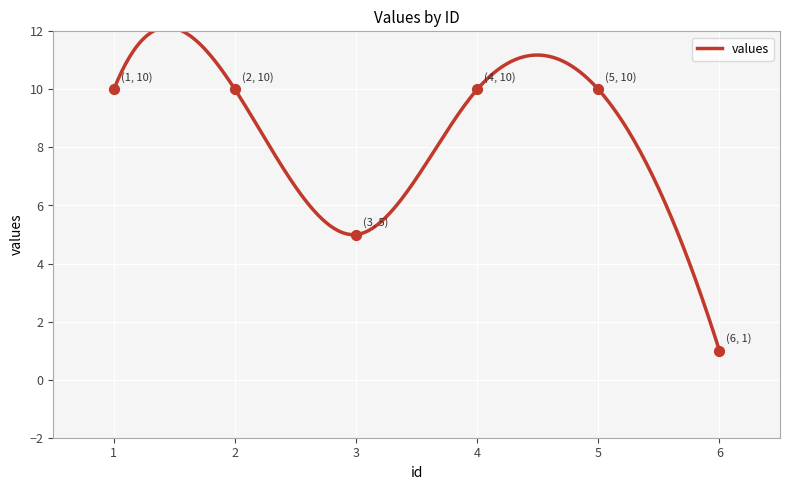

Approximately how many times larger is the value at 4 compared to 1?

1.0